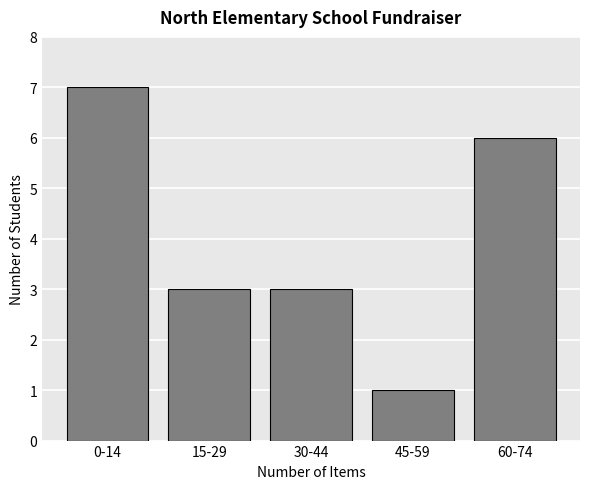

Reading left to right, list all the values displayed in this chart.

0-14=7	15-29=3	30-44=3	45-59=1	60-74=6